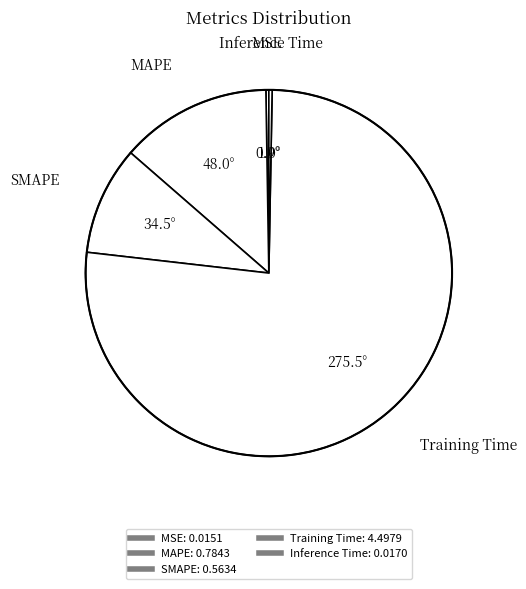

Which category has the smallest portion of the pie?

MSE